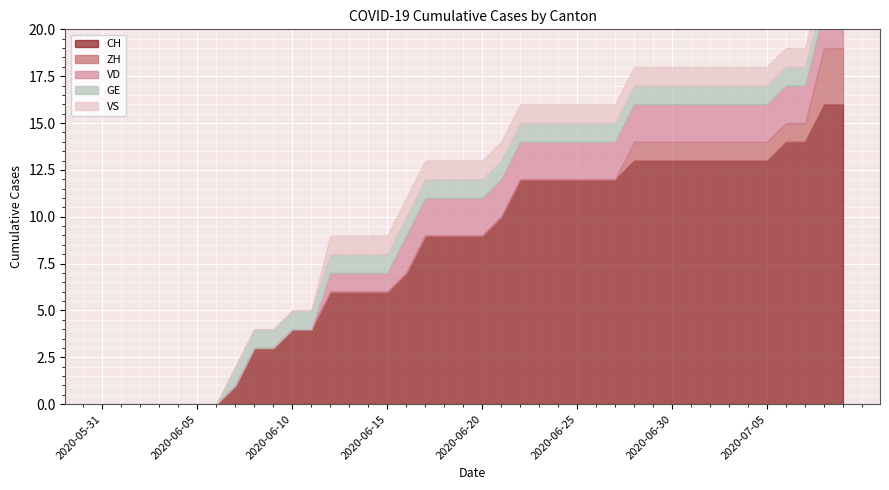

What is the difference between the maximum and minimum values in the CH series?

16